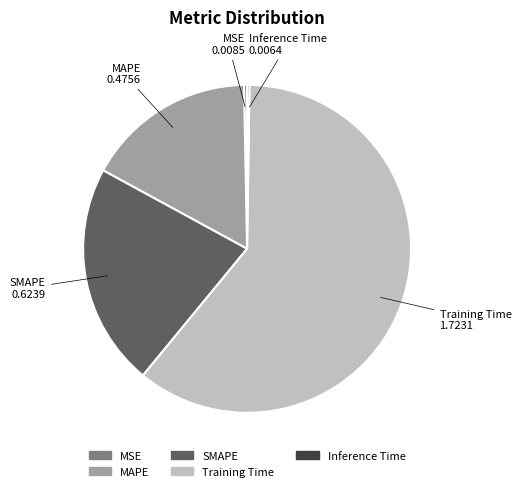

The SMAPE slice represents 32% of the pie. True or false?

False